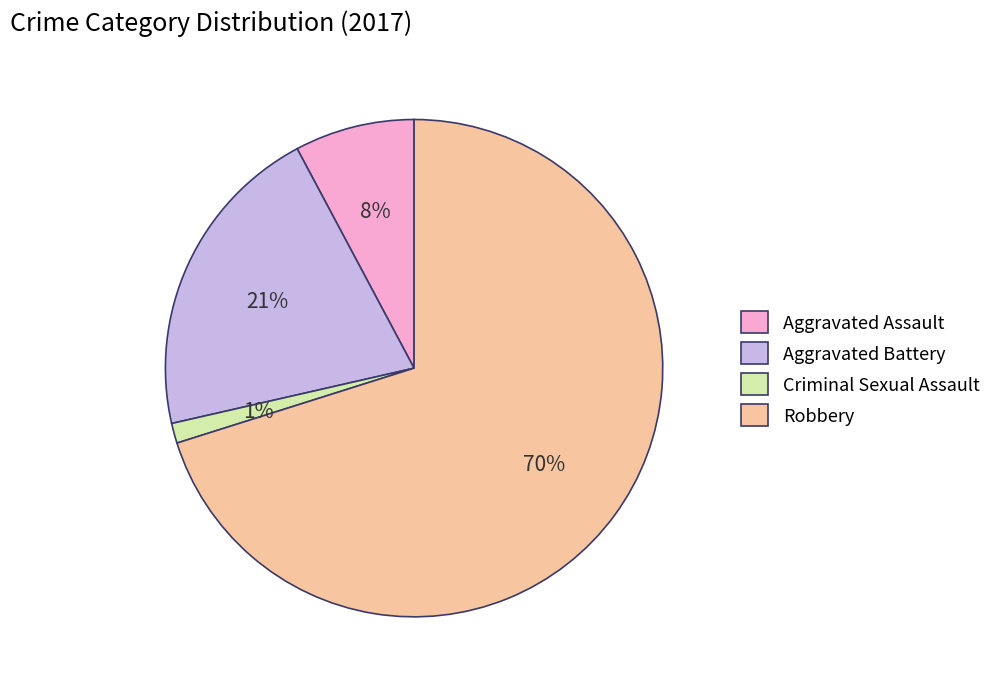

What is the majority slice?

Robbery